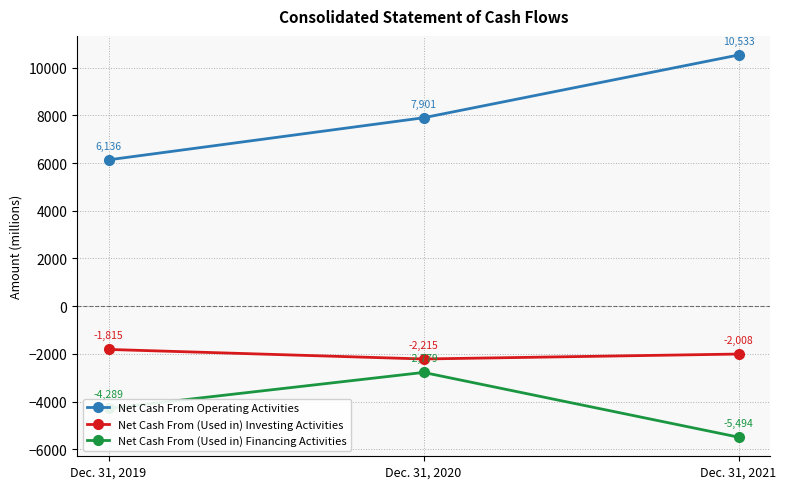

Reading left to right, list all the values displayed in this chart.

Net Cash From Operating Activities: 6136	7901	10533
Net Cash From (Used in) Investing Activities: -1815	-2215	-2008
Net Cash From (Used in) Financing Activities: -4289	-2779	-5494